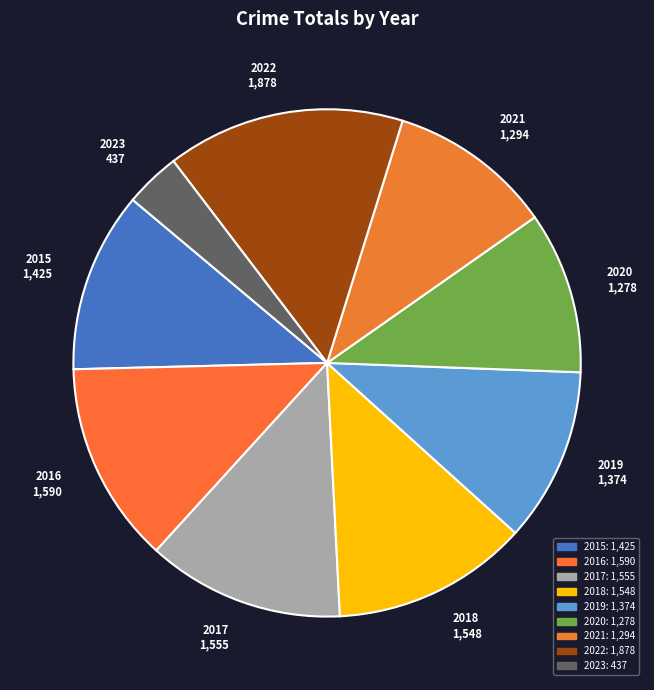

How many segments does this pie chart have?

9